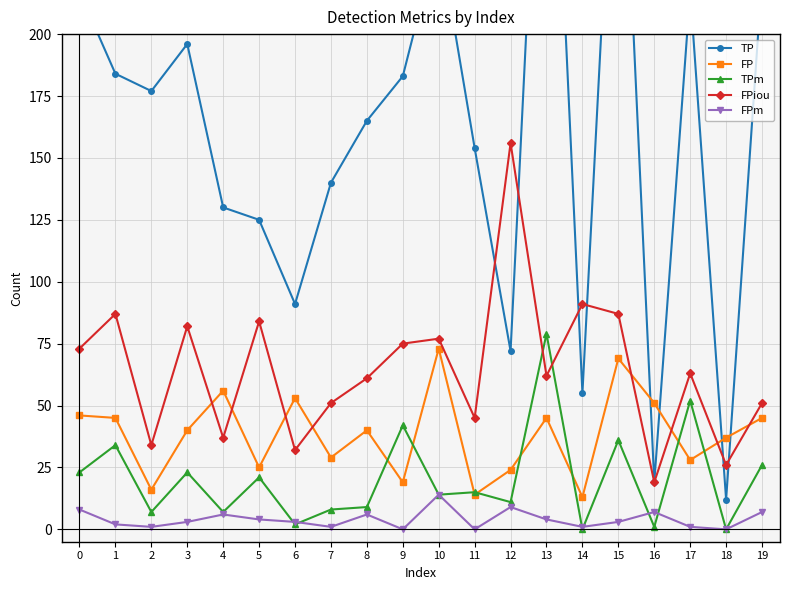

The FPiou series shows 87 at 7. True or false?

False